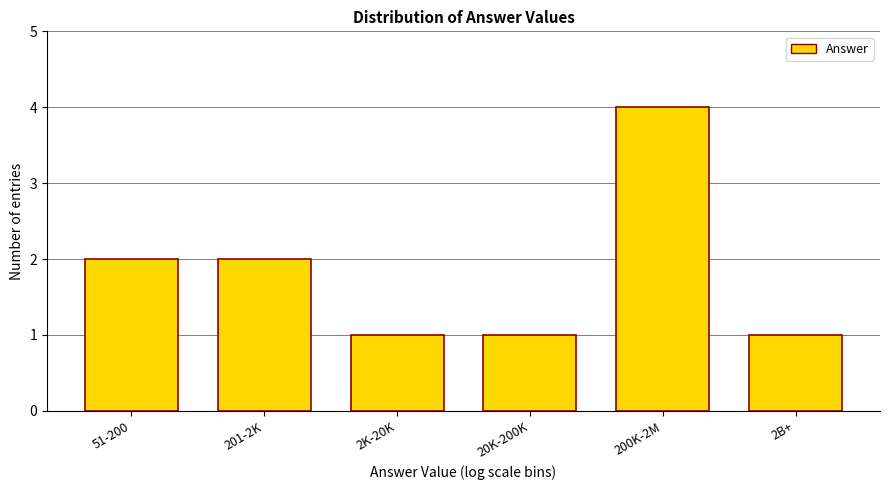

Reading left to right, extract all data points from this chart.

51-200=2	201-2K=2	2K-20K=1	20K-200K=1	200K-2M=4	2B+=1